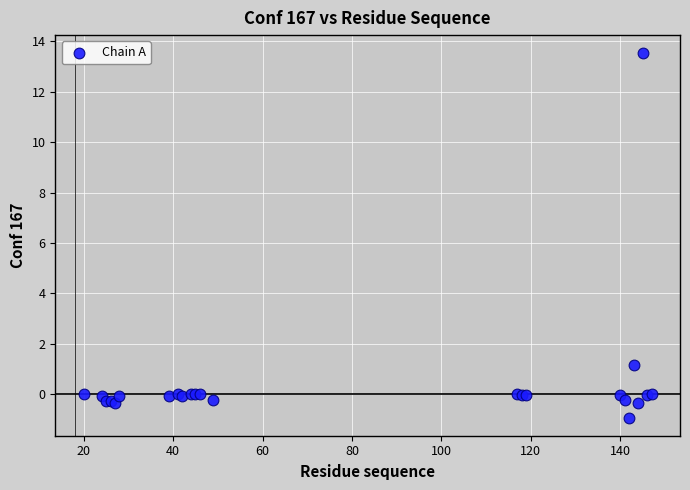

What Y value in the scatter plot is closest to 6?

1.1